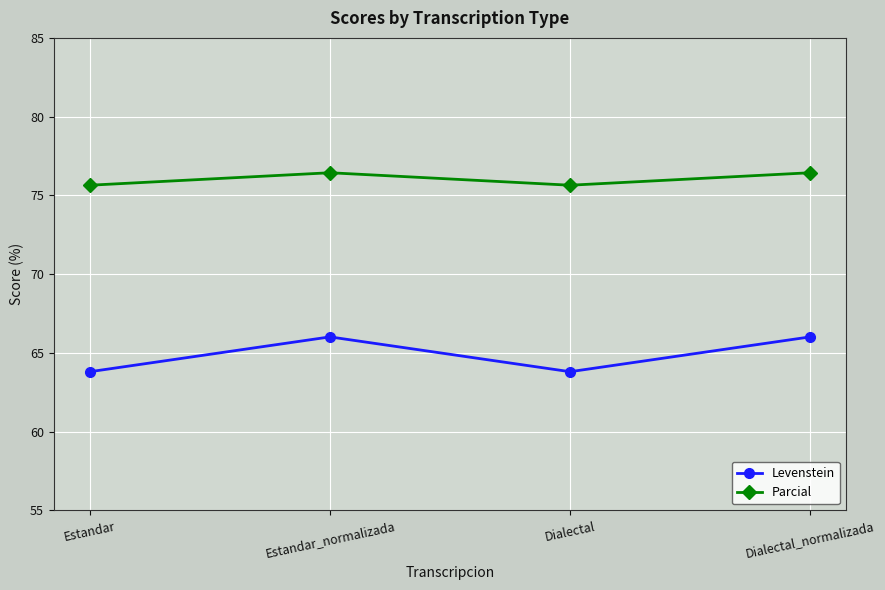

At which label does Parcial first exceed 76?

Estandar_normalizada